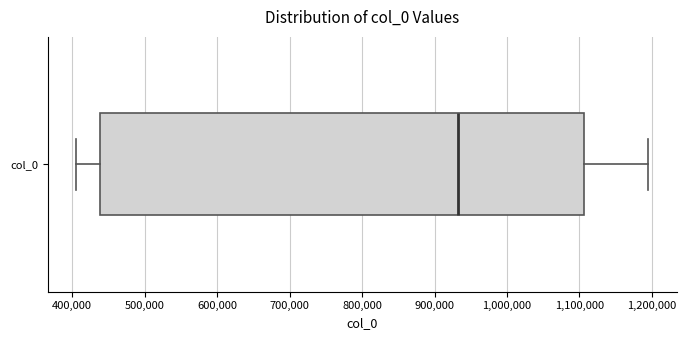

Transcribe this box plot: give where the median line is, the range the box spans, and where the two whiskers end, as read against the x-axis. The values are not printed on the chart, so give them approximately, as read against the axis.

median 930000, box 440000 to 1110000, whiskers 410000 to 1190000